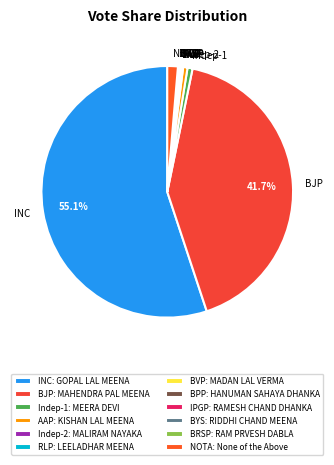

Is there a majority slice in this chart?

Yes